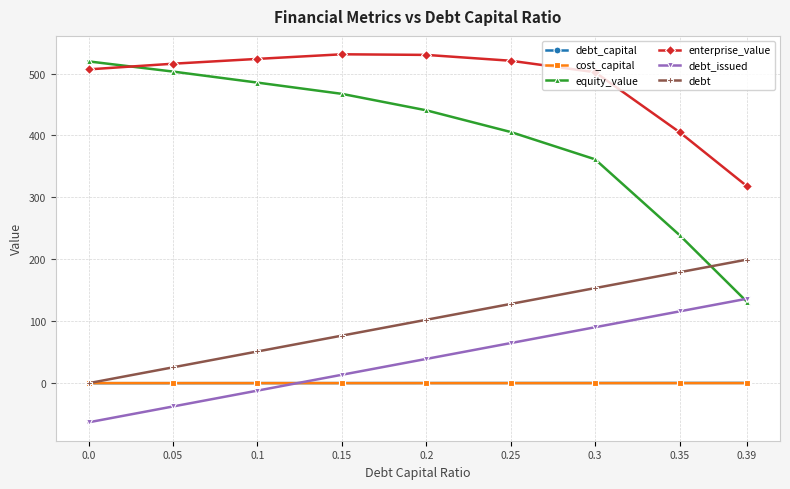

The value of debt_issued at 0.35 is 44.0. True or false?

False